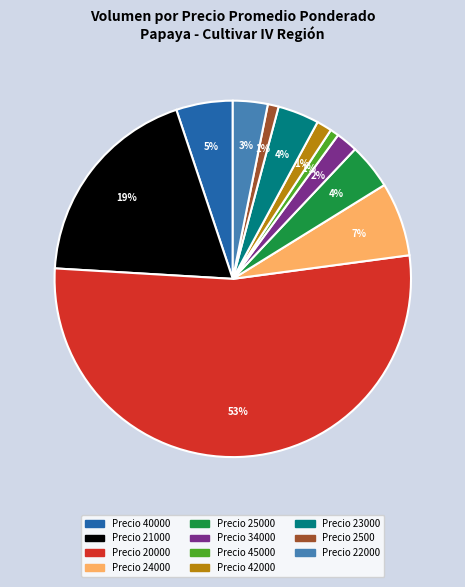

Is there any slice that represents more than half of the pie?

Yes